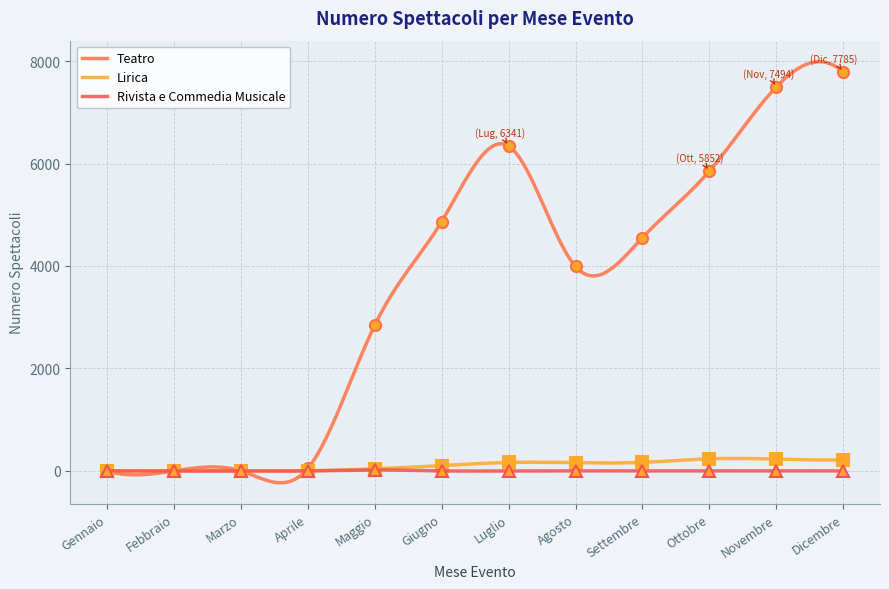

The value of Lirica at Luglio is 286. True or false?

False